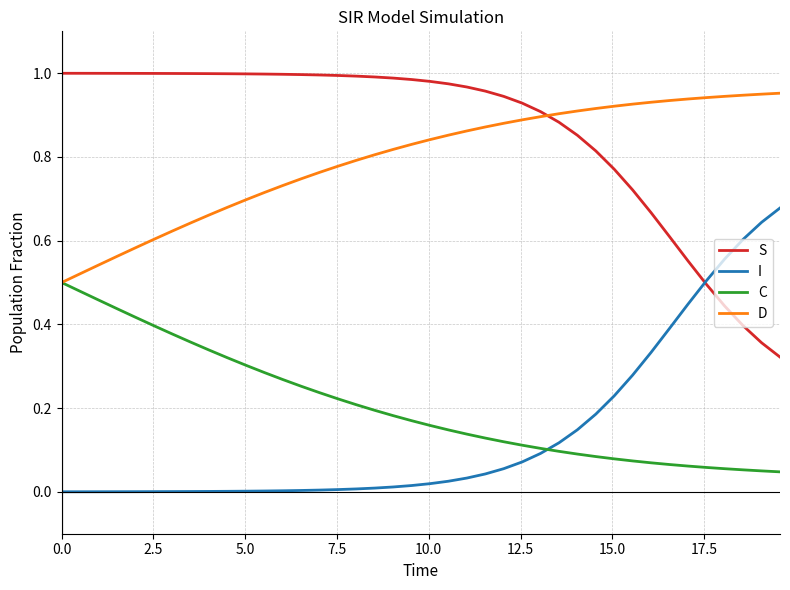

How many intersections are there between I and C?

1